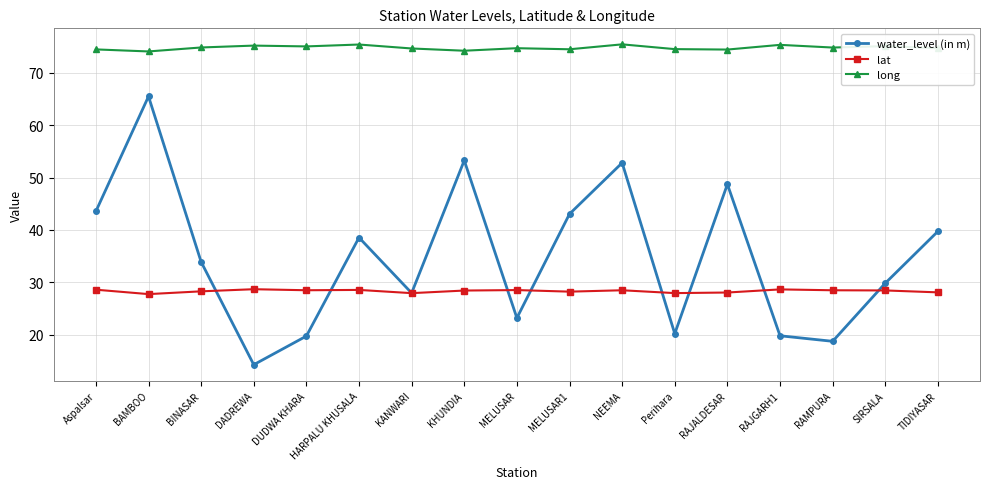

Rank the series at DADREWA from highest to lowest value.

long, lat, water_level (in m)